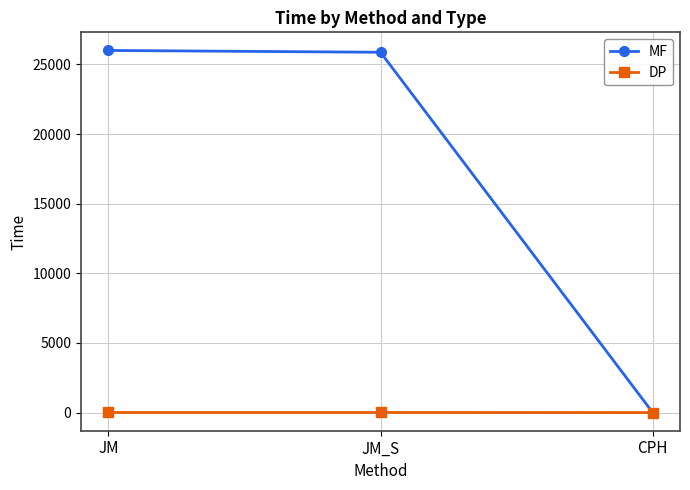

Is it true that MF equals 46476.8 at JM?

False